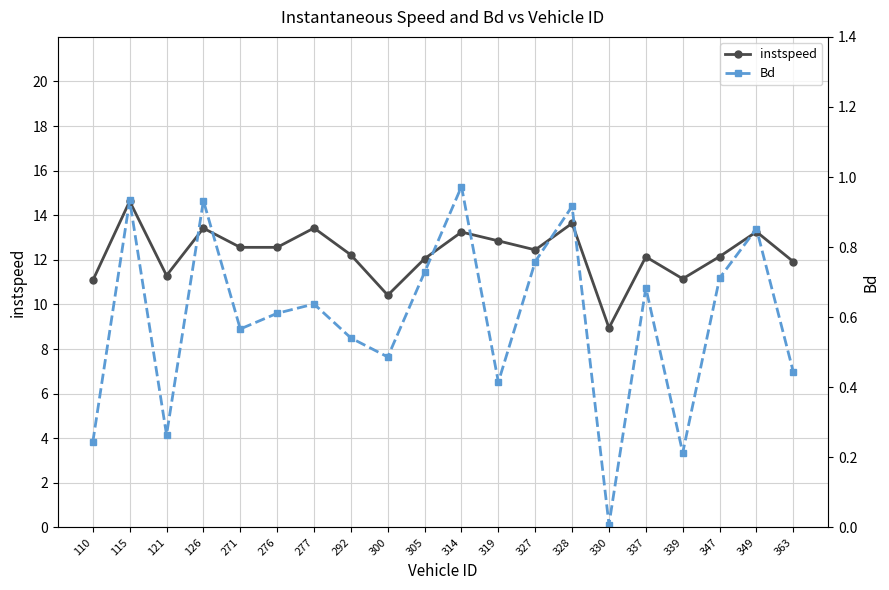

True or false: instspeed and Bd cross at least once.

False